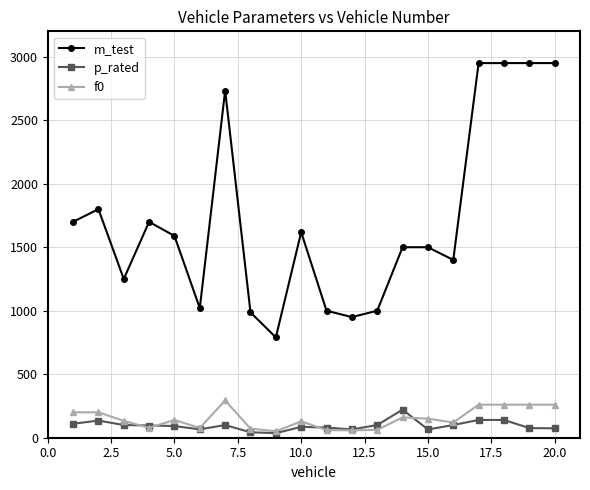

Which series has the widest spread of values?

m_test